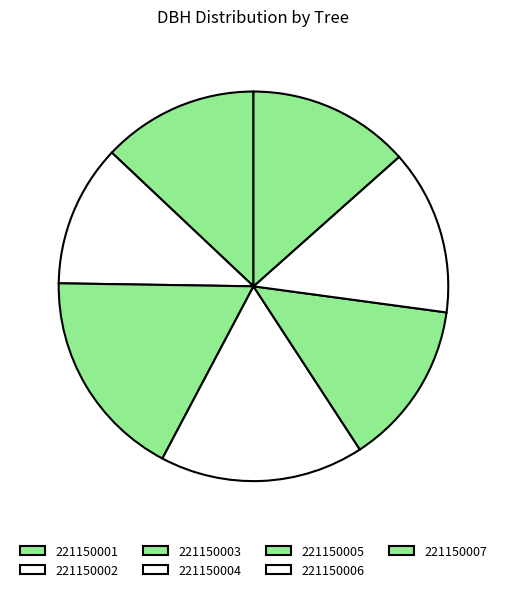

What percentage is the 221150003 slice, to the nearest percent?

18%